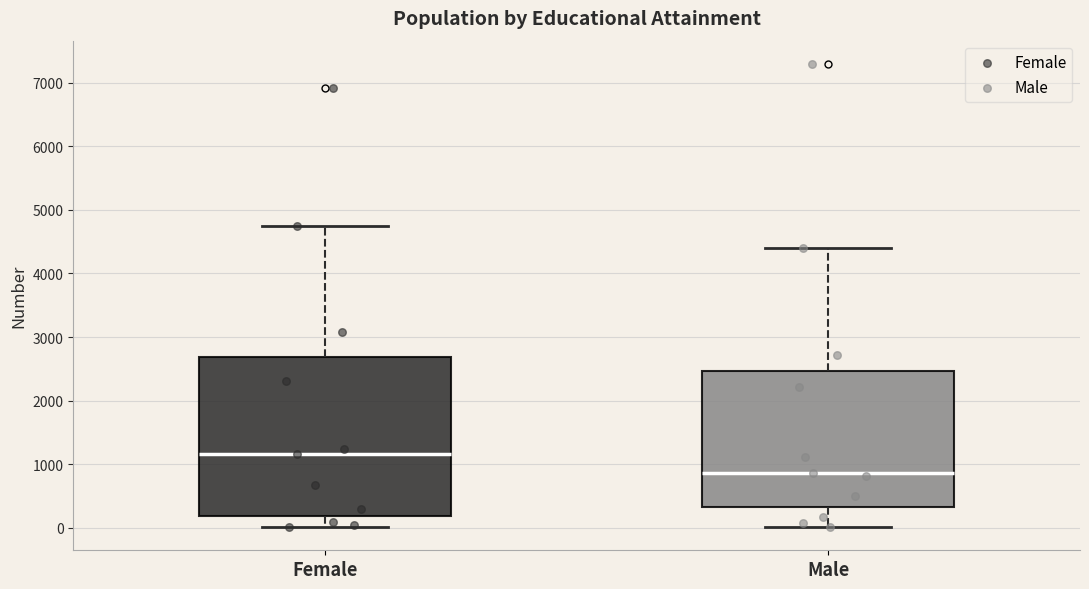

Which box is the tallest, from its lower edge to its upper edge?

Female